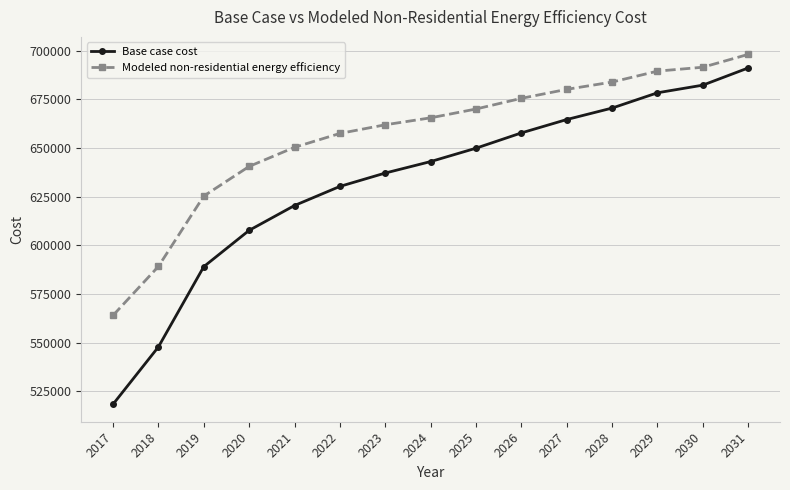

True or false: Modeled non-residential energy efficiency has more than 0 interior local peaks.

False